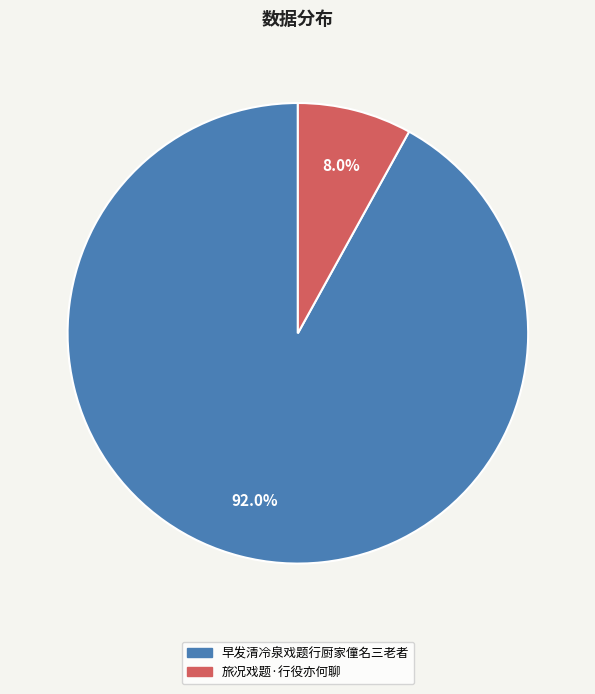

The 早发清冷泉戏题行厨家僮名三老者 slice represents 92% of the pie. True or false?

True